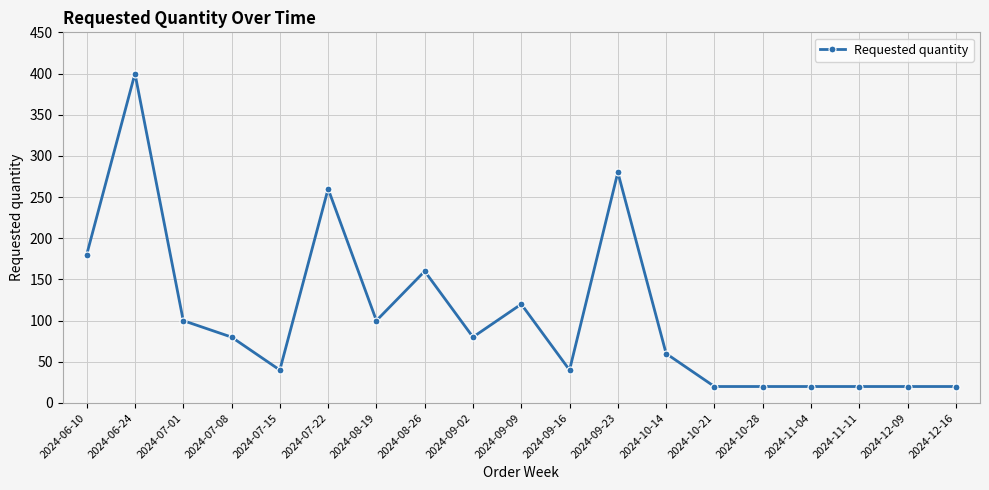

Count the number of data series in this chart.

1